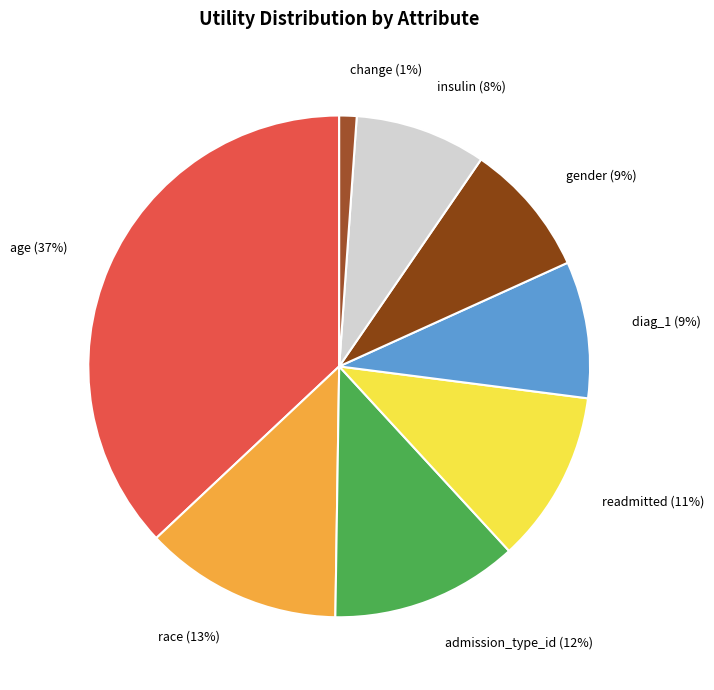

Does change account for over 50% of the chart?

No